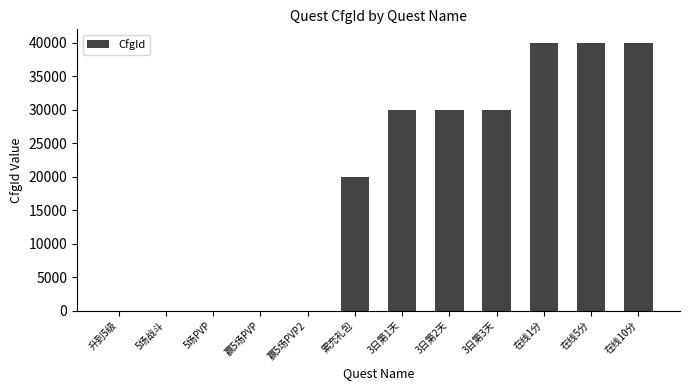

Which has a higher value, 在线1分 or 3日第3天?

在线1分